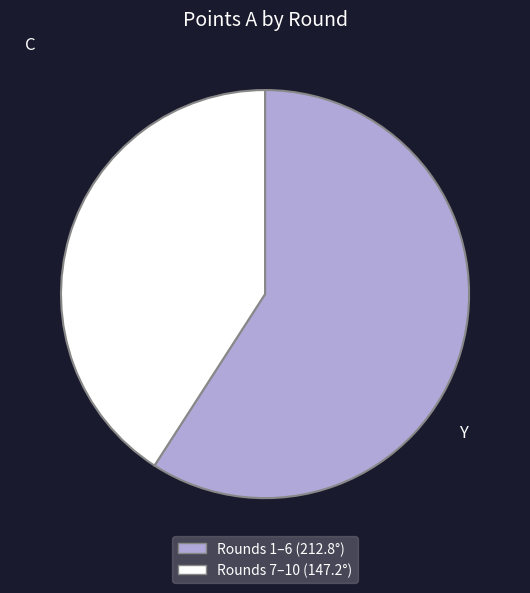

Does any single category account for the majority?

Yes